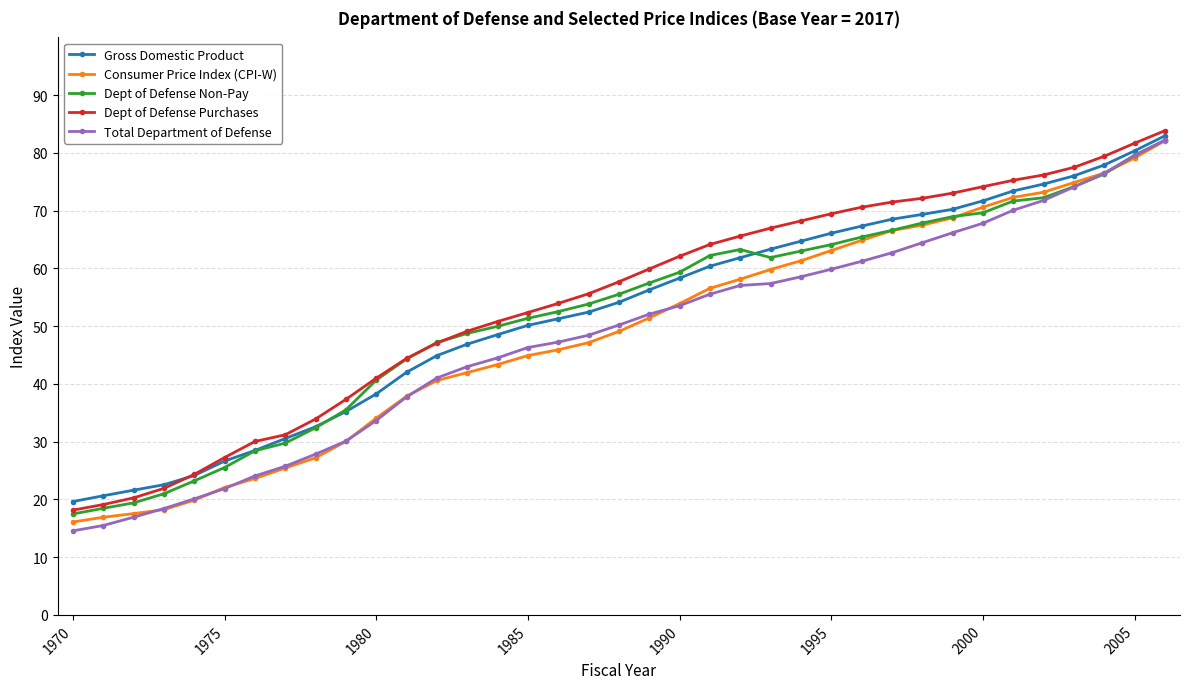

What is the minimum value shown in the chart?

14.6